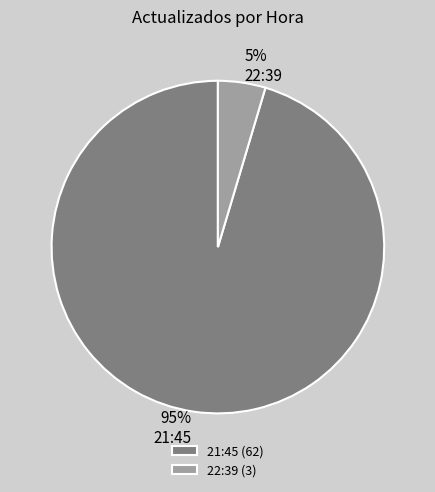

To the nearest percent, what portion does 21:45 represent?

95%